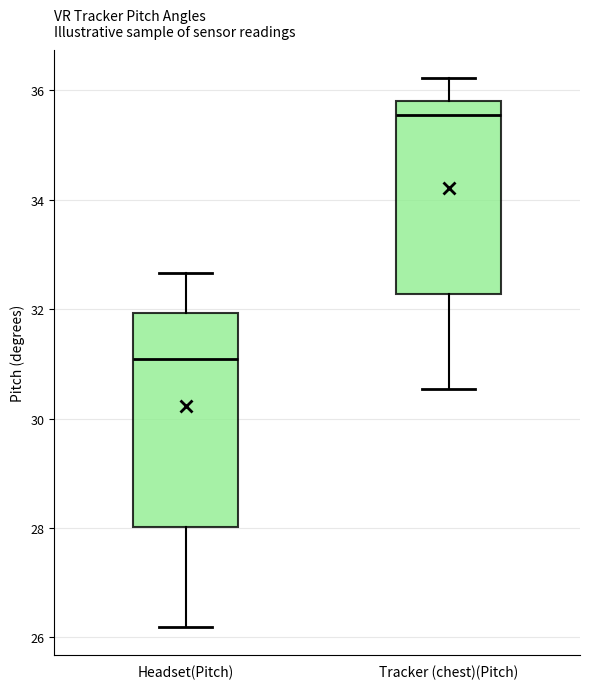

Which box is the tallest, from its lower edge to its upper edge?

Headset(Pitch)